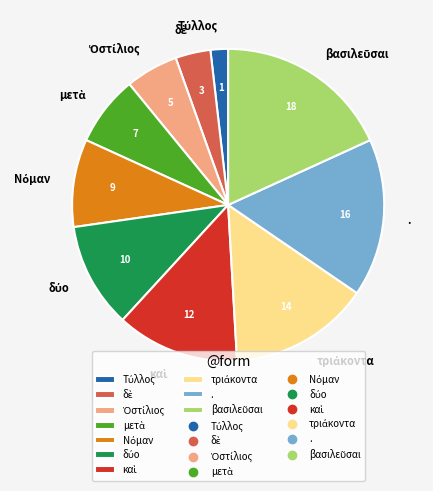

Count the number of slices in the pie.

10